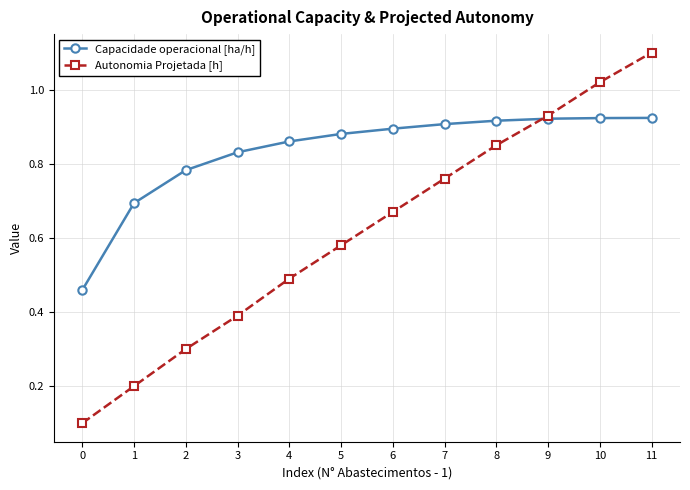

What is the value of the Autonomia Projetada [h] point at the 3rd from the left?

0.3